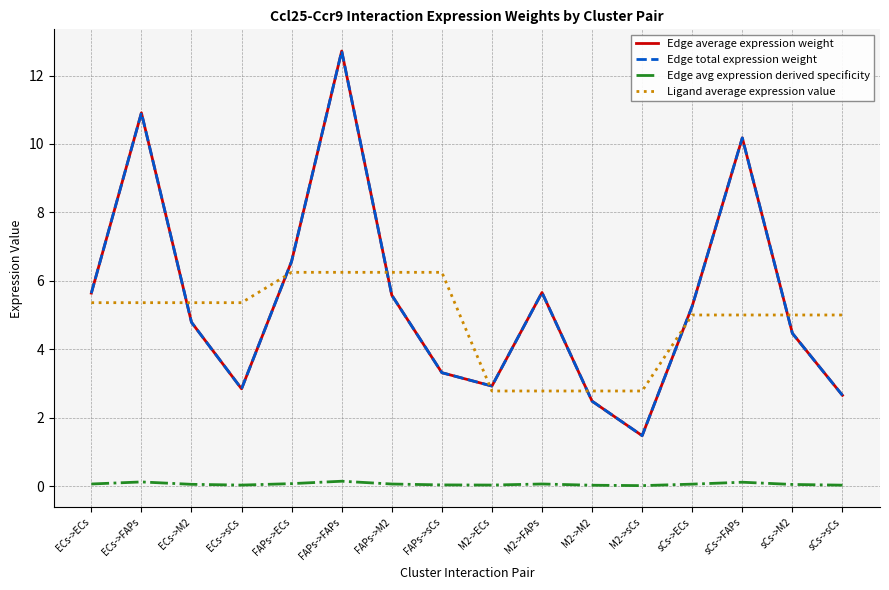

Does the chart display data point markers on the line(s)?

No